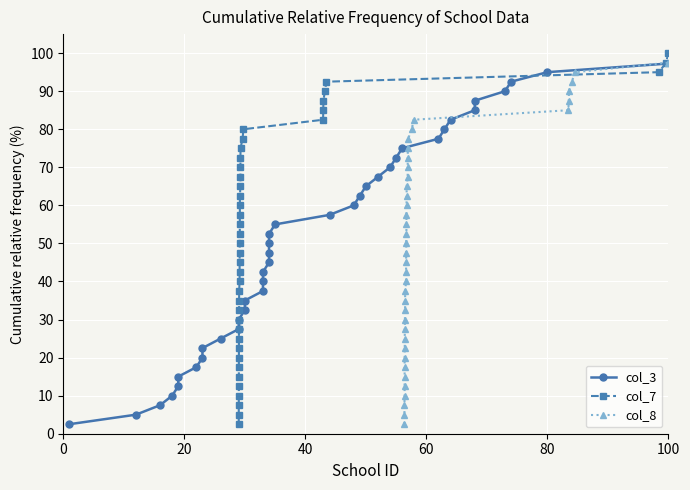

What is the value of the col_7 point at the 7th from the left?

17.5